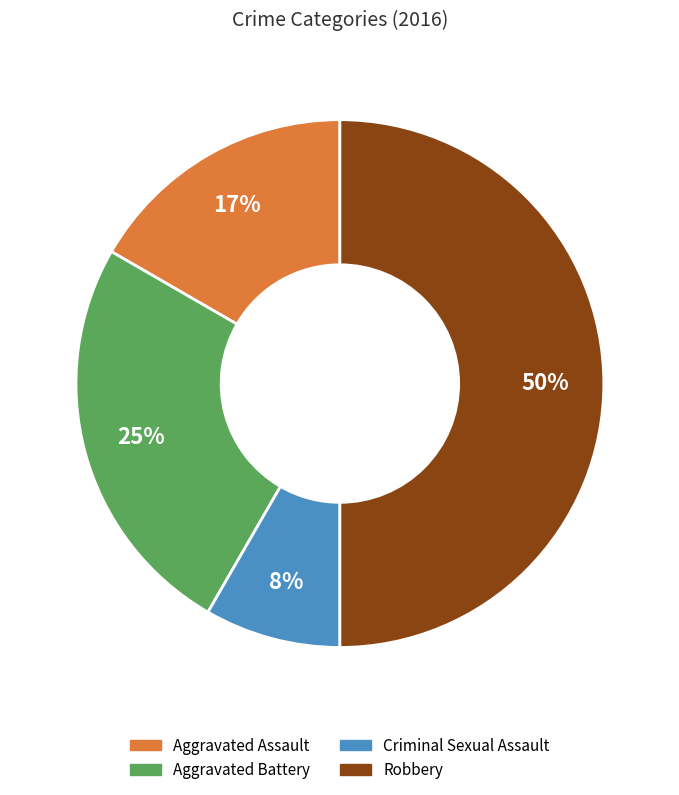

What is the smallest slice in the pie chart?

Criminal Sexual Assault